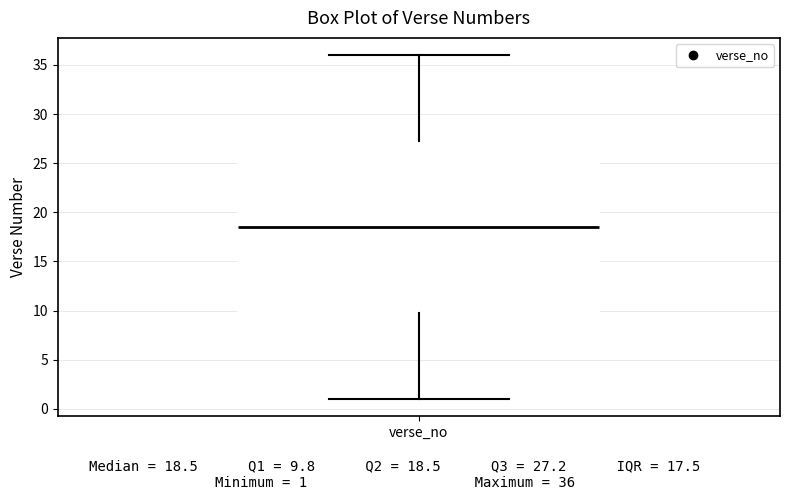

Where is the lower edge of the box for verse_no on the y-axis? The values are not printed on the chart, so give them approximately, as read against the axis.

10.0